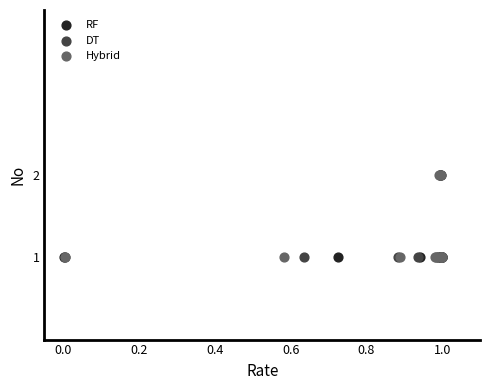

What are all the series names shown in the legend?

RF, DT, Hybrid